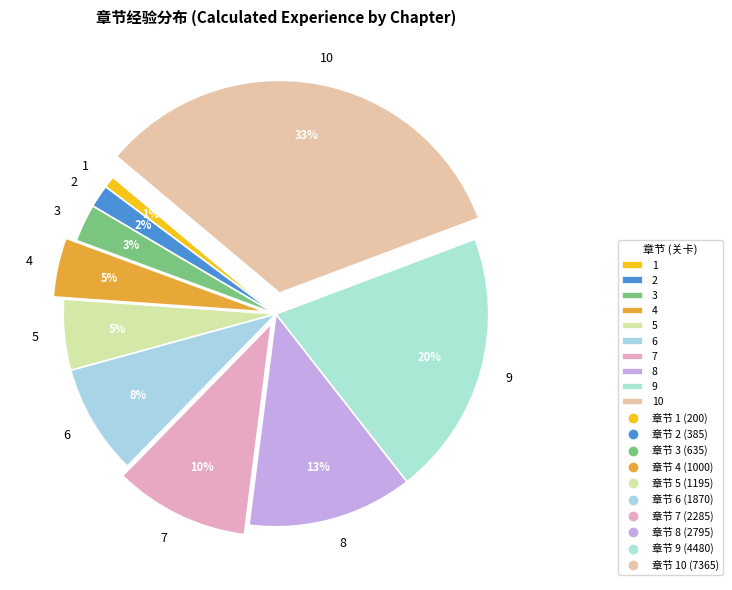

Is 8 the majority of the pie?

No